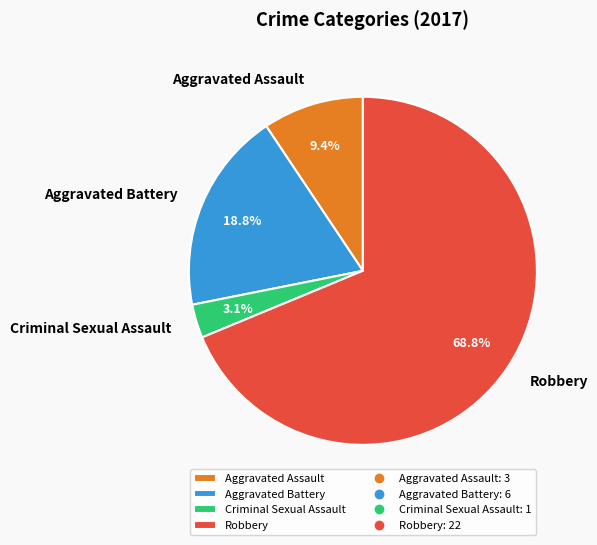

To the nearest percent, what portion does Aggravated Assault represent?

9%